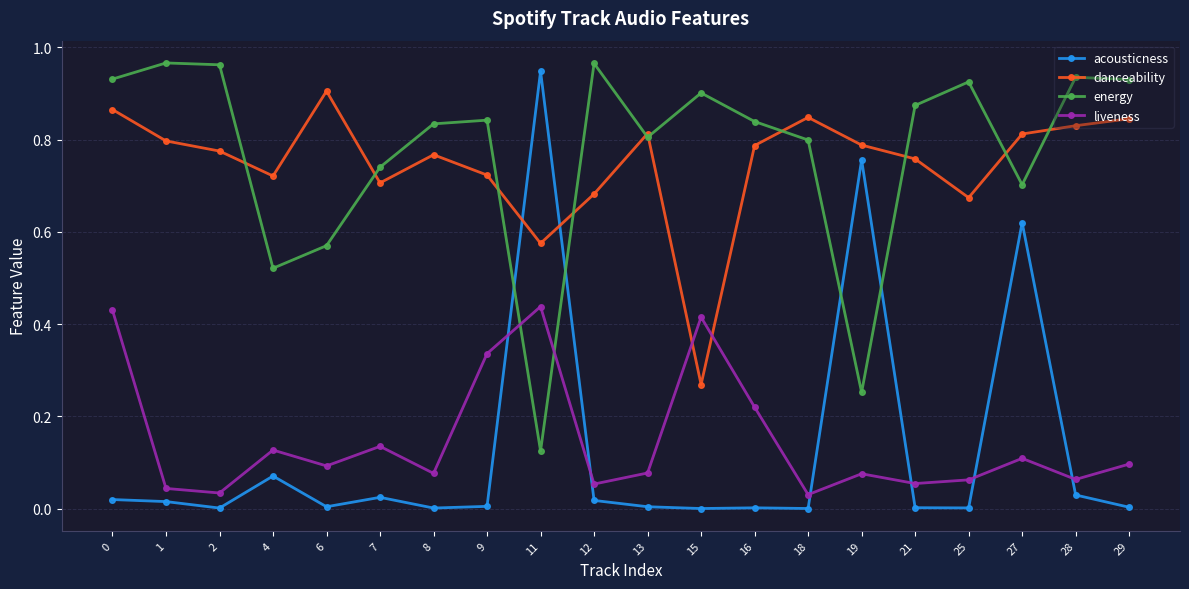

True or false: danceability has a value of 0.8 at 1.

True